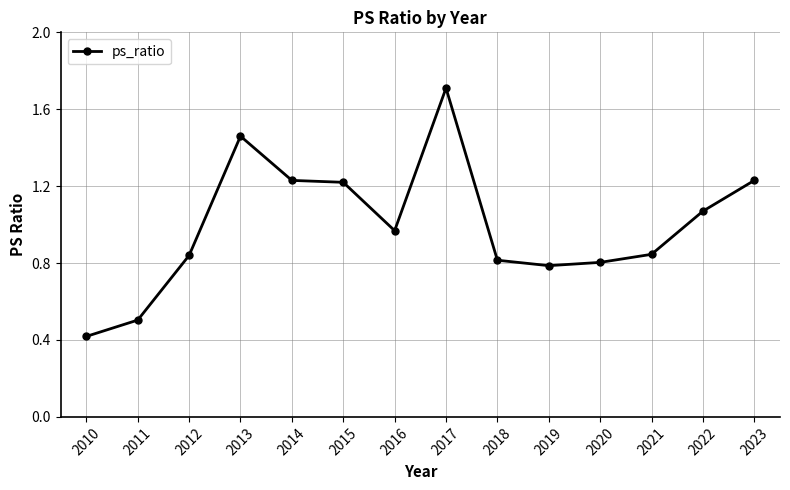

What is the change in value from 2016 to 2022?

+0.1